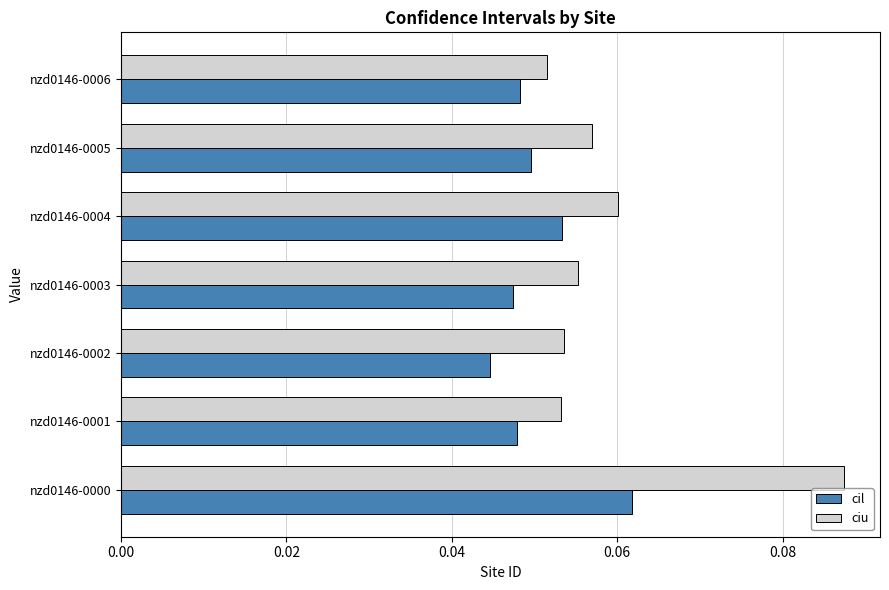

What is the sum of all ciu values?

0.4